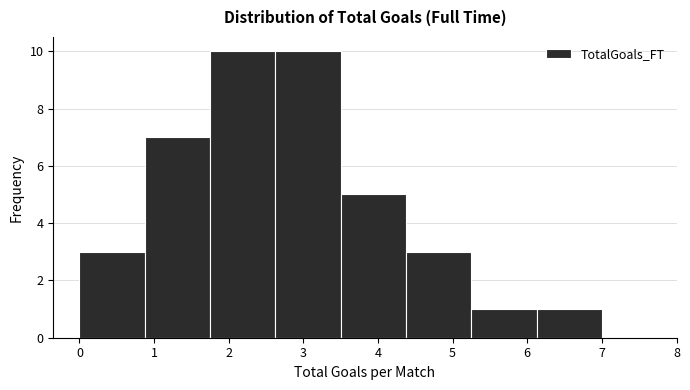

Reading left to right, list every bar in this chart as the range it spans on the x-axis followed by its height. Neither the bar edges nor the heights are printed on the chart, so give them approximately, as read against the axes.

0.0 to 0.9: 3
0.9 to 1.8: 7
1.8 to 2.6: 10
2.6 to 3.5: 10
3.5 to 4.4: 5
4.4 to 5.3: 3
5.3 to 6.1: 1
6.1 to 7.0: 1